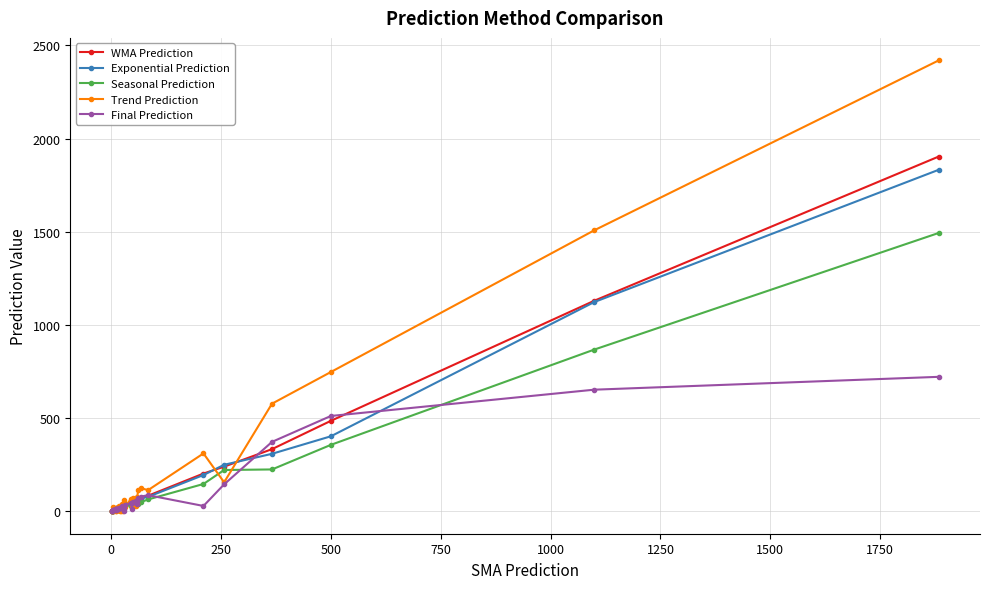

At which category does Exponential Prediction reach its first local peak?

250